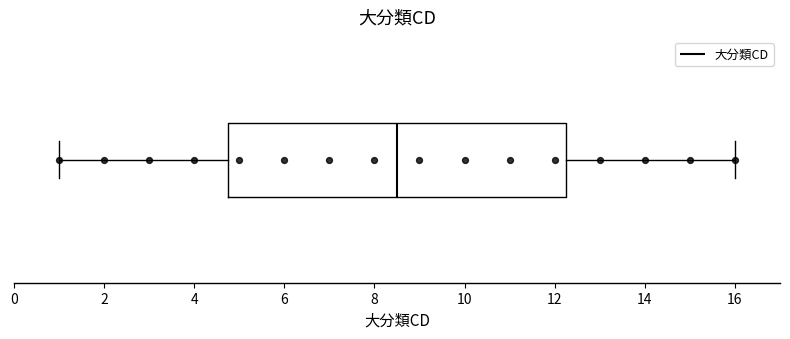

Read this box plot against the x-axis: the position of the median line, the range covered by the box, and the ends of both whiskers. The values are not printed on the chart, so give them approximately, as read against the axis.

median 8.6, box 4.8 to 12.2, whiskers 1.0 to 16.0